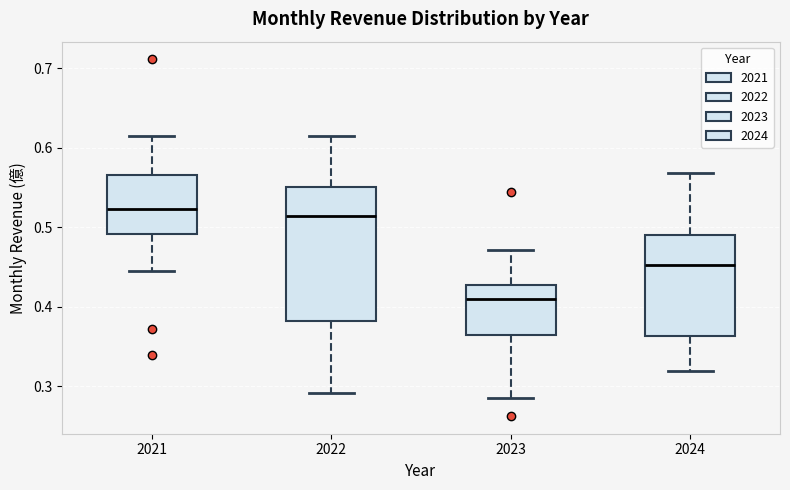

Comparing the boxes themselves (not the whiskers), which one is the tallest?

2022